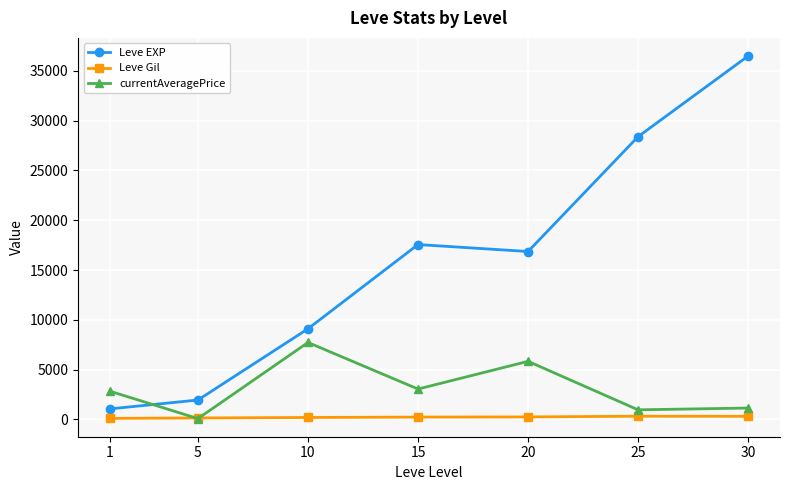

What is the average value of the Leve EXP series?

15920.1